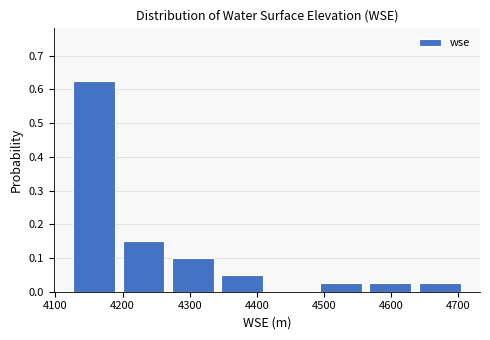

Over which range of the x-axis is the bar tallest?

4120 to 4190